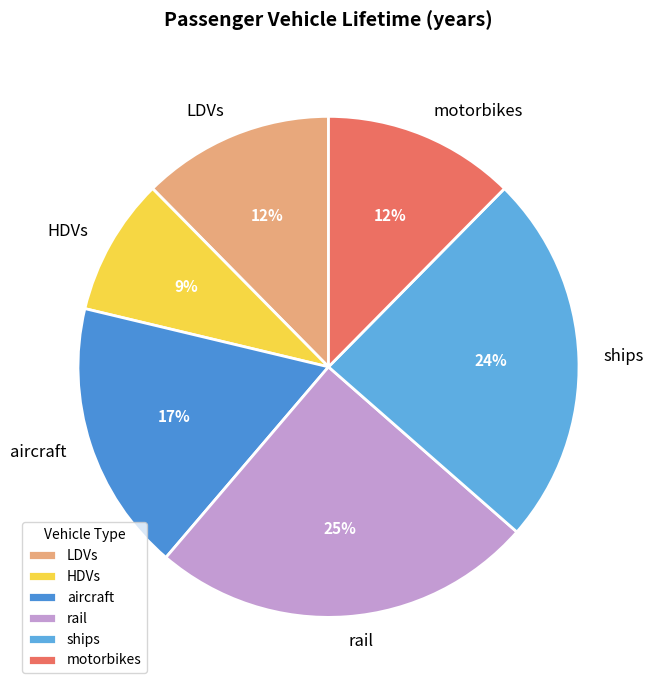

What is the largest slice in the pie chart?

rail